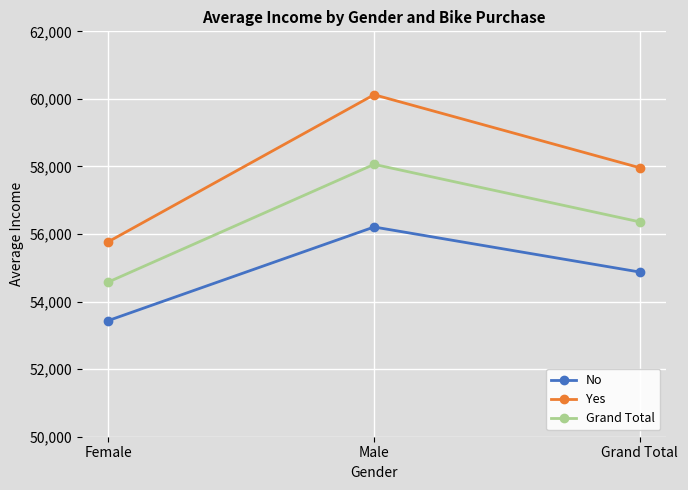

Rank the categories by Yes value from lowest to highest.

Female, Grand Total, Male